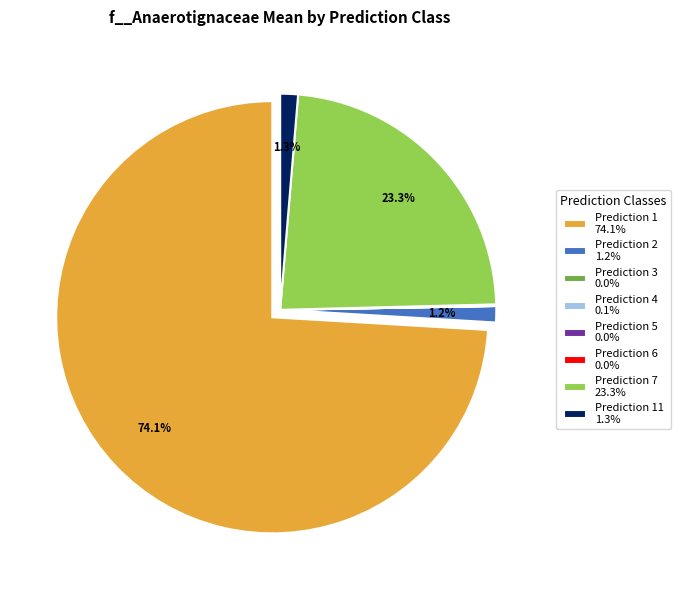

To the nearest percent, what is the average slice percentage?

12%